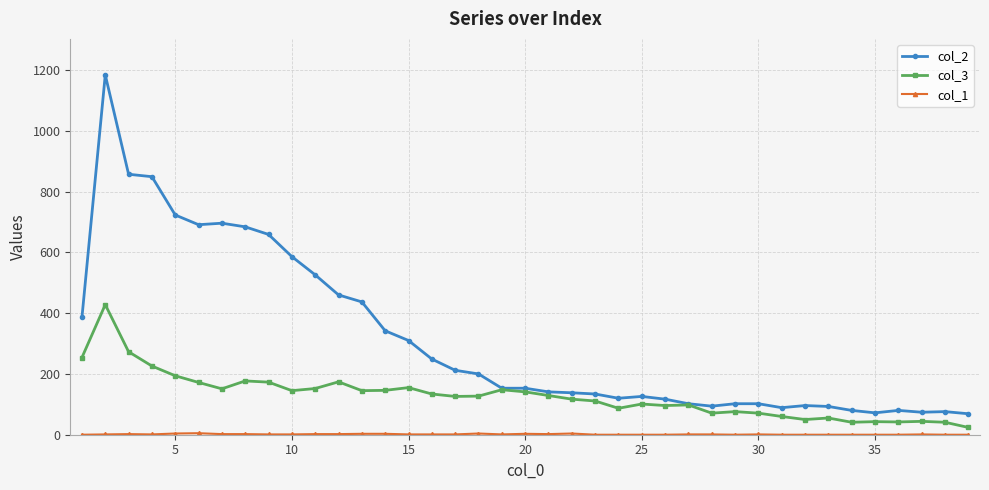

Which series has the largest range (max minus min)?

col_2